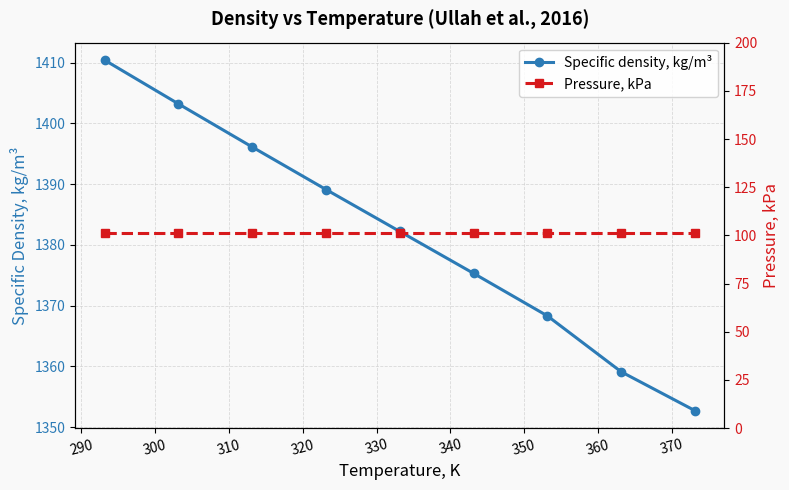

At how many categories does at least one series exceed 183?

9